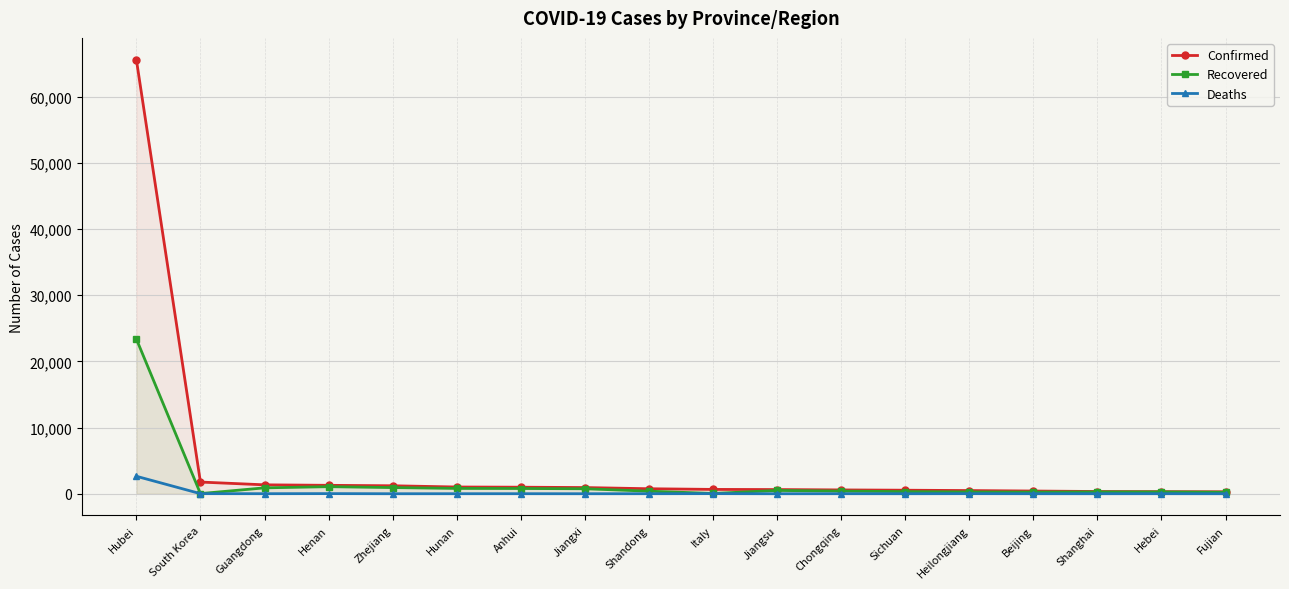

What is the sum of all Confirmed values?

79118